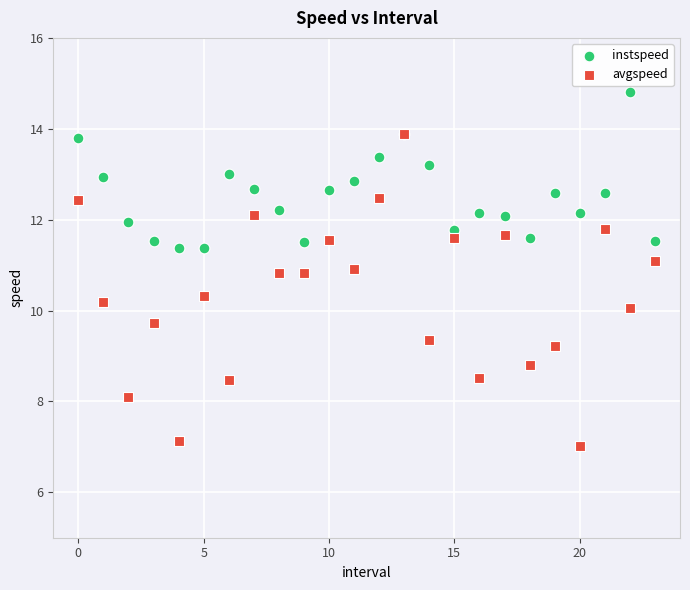

Which series has the widest spread of Y values?

avgspeed